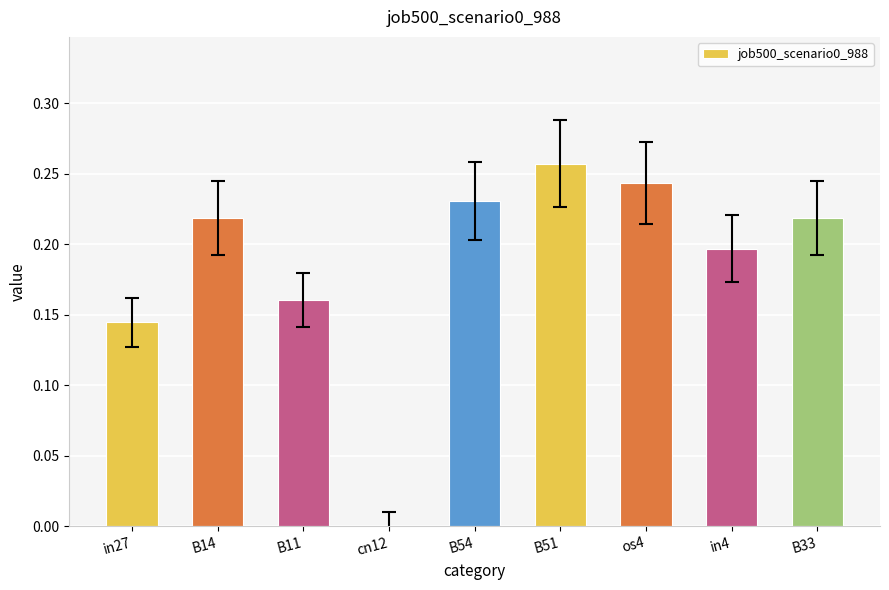

What is the change in value from cn12 to os4?

+0.2